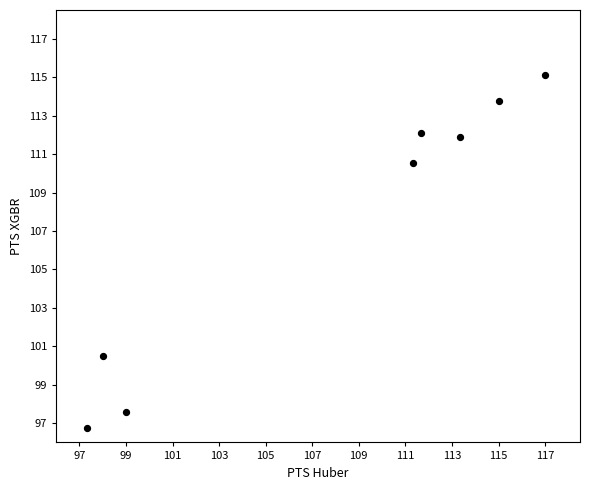

What Y value in the scatter plot is closest to 105?

100.5